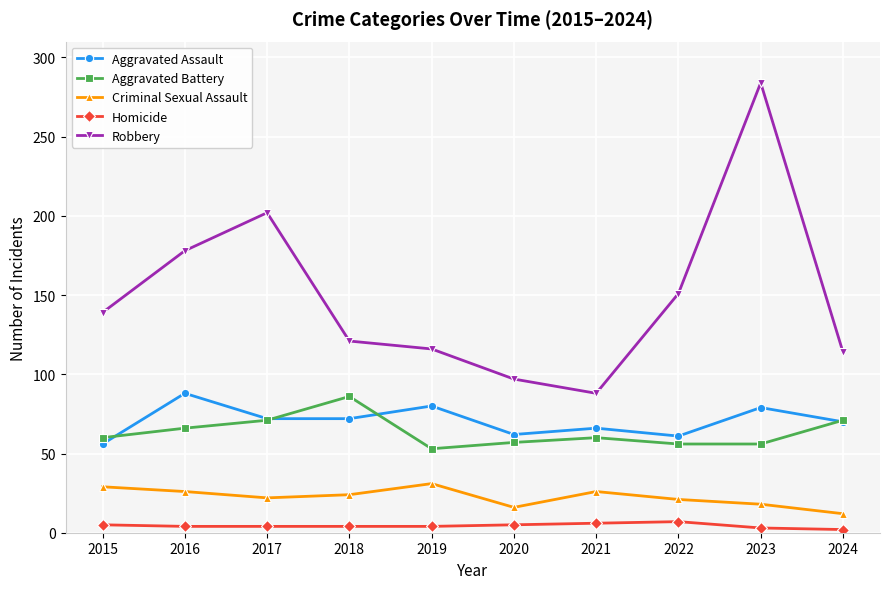

At 2023, list the series in order from largest to smallest.

Robbery, Aggravated Assault, Aggravated Battery, Criminal Sexual Assault, Homicide